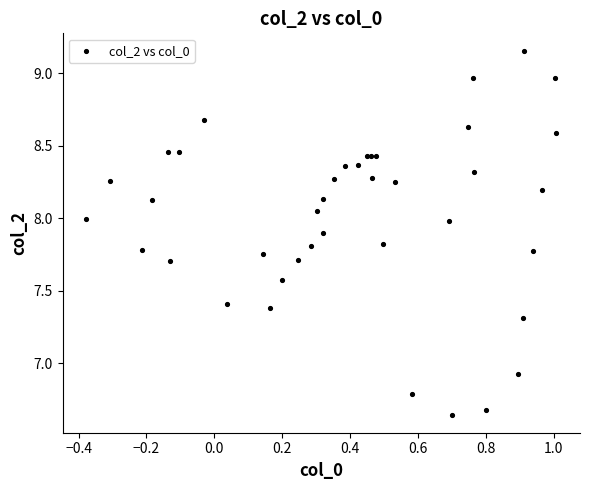

What Y value in the scatter plot is closest to 7?

6.9